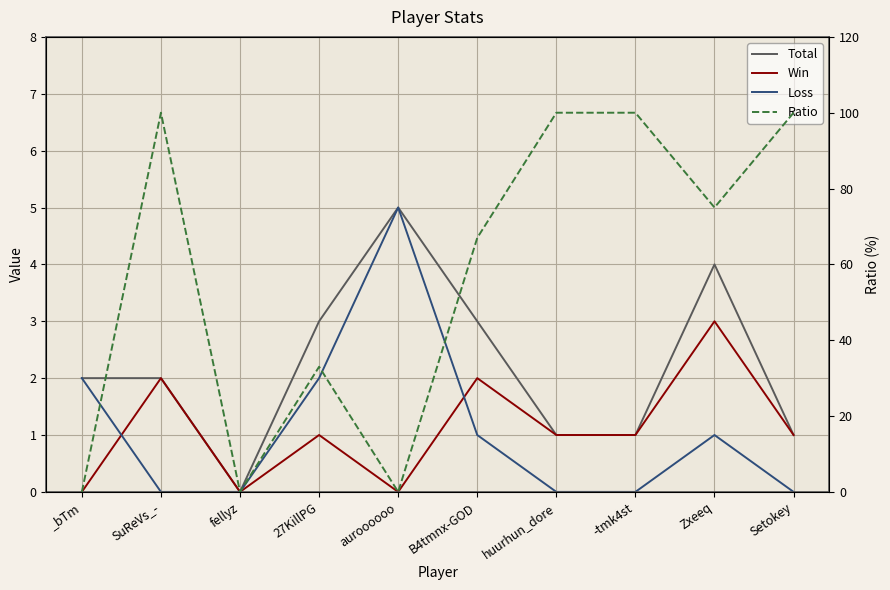

What is the difference between the highest and lowest values at Setokey?

100